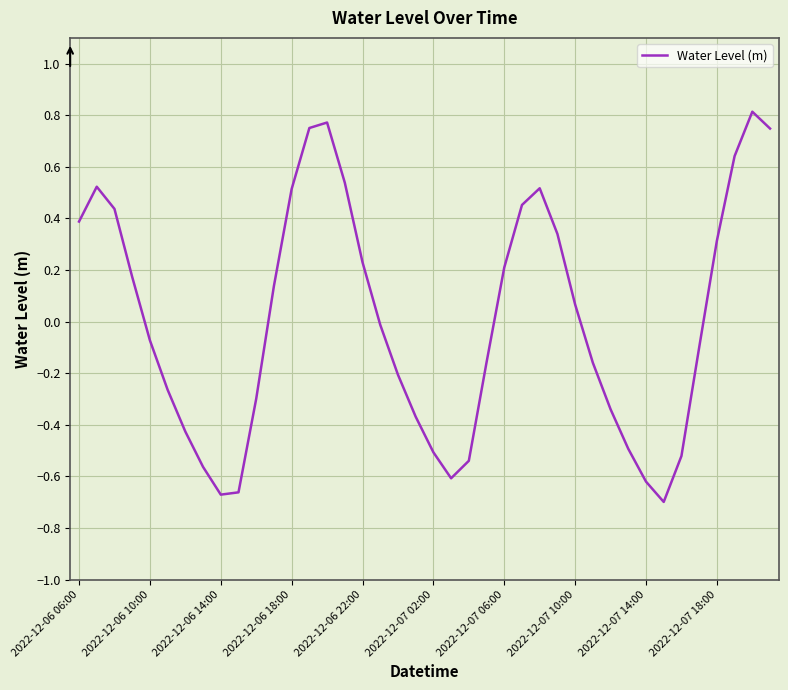

How many distinct data groups are displayed?

1